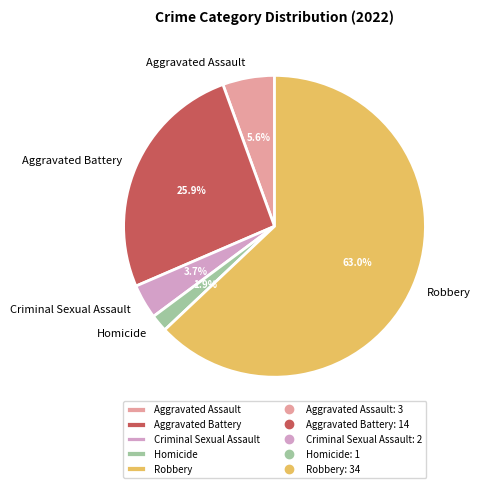

Between Homicide and Aggravated Assault, which is larger?

Aggravated Assault